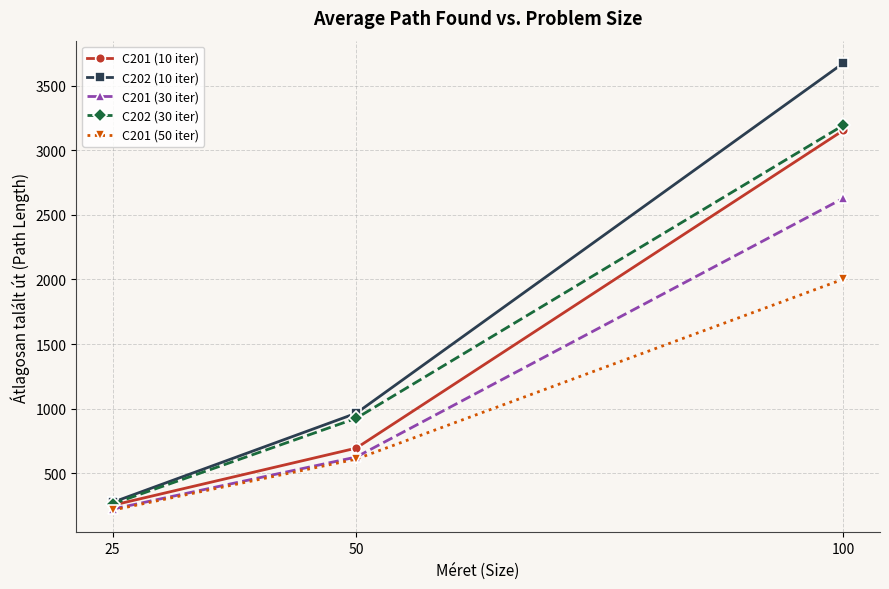

Reading left to right, list all the values displayed in this chart.

C201 (10 iter): 252.8	695.0	3154.6
C202 (10 iter): 275.6	965.0	3675.0
C201 (30 iter): 223.0	626.0	2629.0
C202 (30 iter): 263.2	926.0	3194.0
C201 (50 iter): 215.2	610.0	2003.0